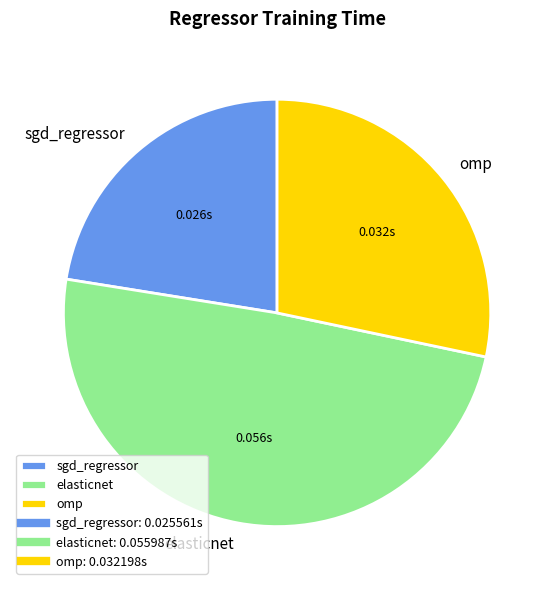

Count the number of slices in the pie.

3